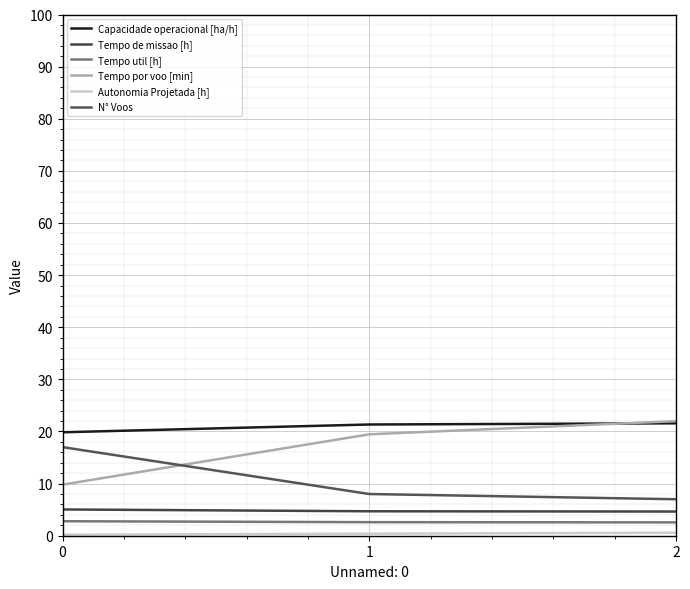

What is the sum of all Autonomia Projetada [h] values?

1.2